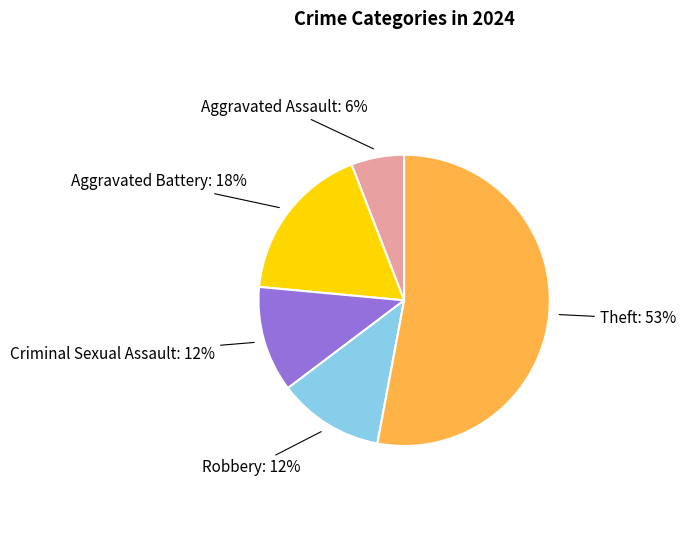

Does any single category account for the majority?

Yes